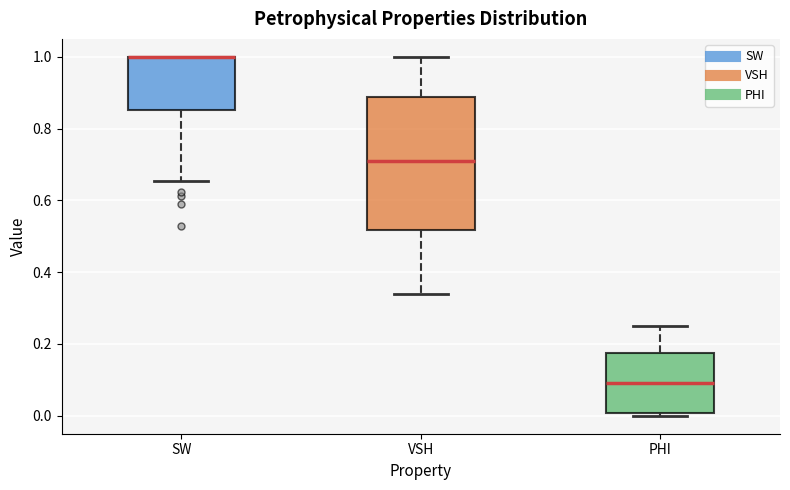

Reading left to right, transcribe this box plot: for each box, give where its median line is, the range the box spans, and where its two whiskers end, as read against the y-axis. The values are not printed on the chart, so give them approximately, as read against the axis.

SW: median 1.00 (drawn on the box's upper edge), box 0.86 to 1.00, whiskers 0.66 to 1.00
VSH: median 0.72, box 0.52 to 0.88, whiskers 0.34 to 1.00
PHI: median 0.10, box 0.00 to 0.18, whiskers 0.00 (just below the box's lower edge) to 0.26